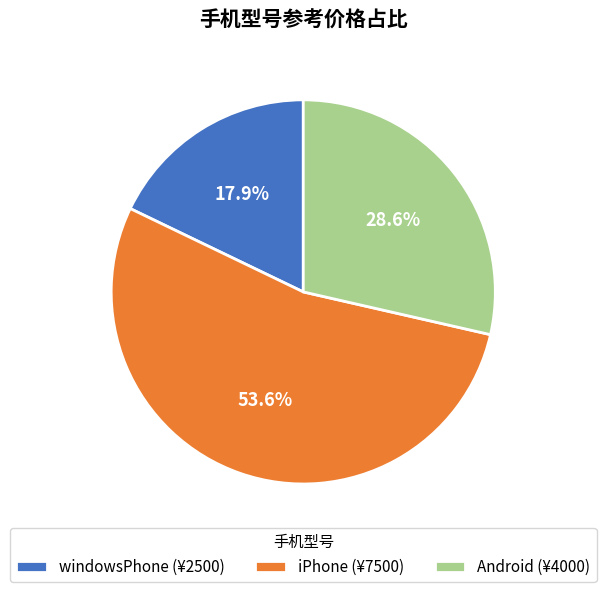

What is the ratio of the value at Android (¥4000) to the value at windowsPhone (¥2500)?

1.6